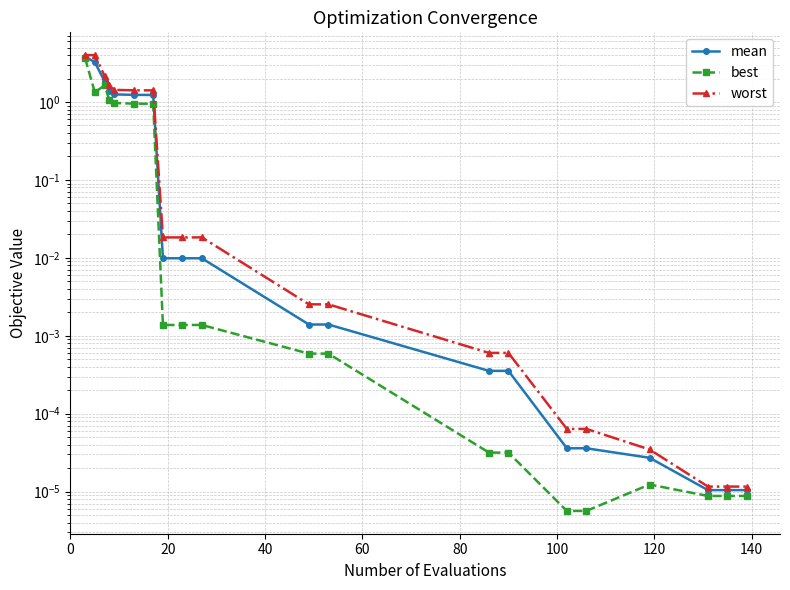

Is it true that mean equals 0.0 at 11?

False